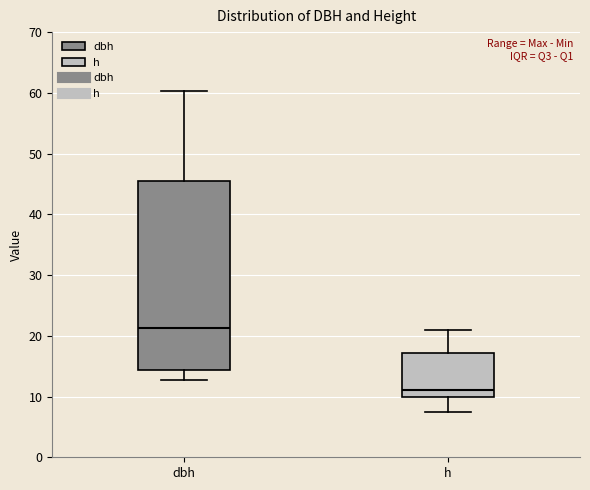

Where does the median line of the box for h sit on the y-axis? The values are not printed on the chart, so give them approximately, as read against the axis.

11